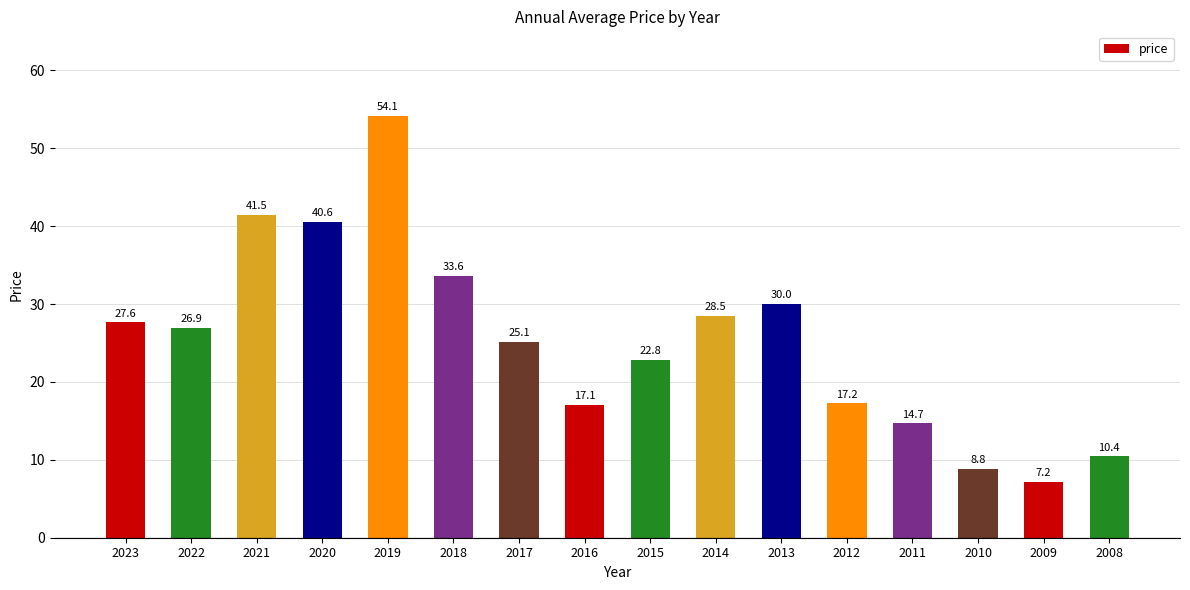

What is the minimum value shown in the chart?

7.2